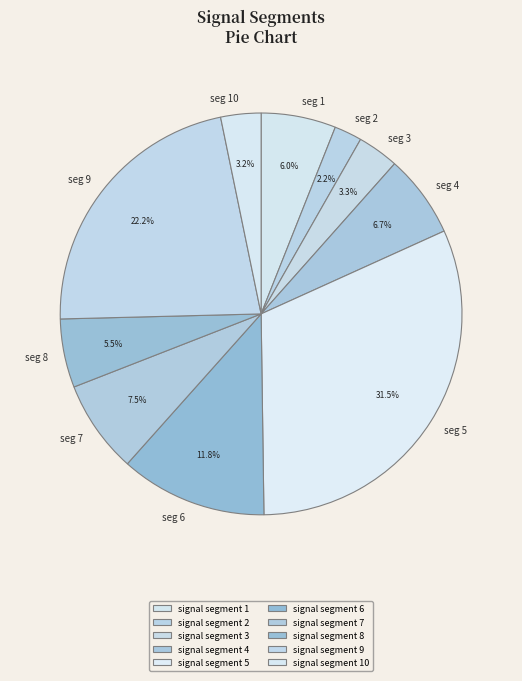

What is the largest slice in the pie chart?

signal segment 5